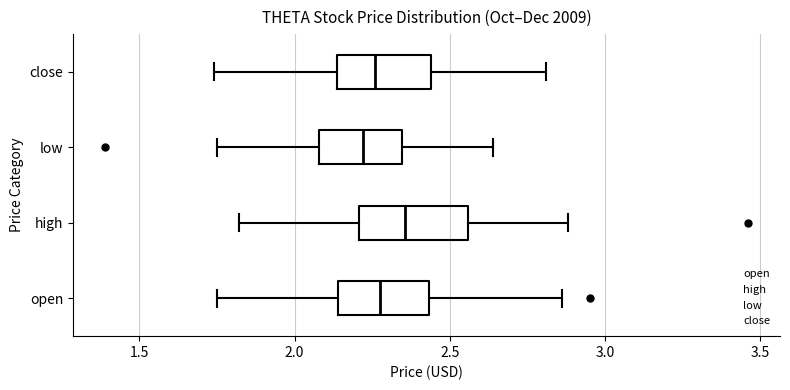

Where does the median line of the box for low sit on the x-axis? The values are not printed on the chart, so give them approximately, as read against the axis.

2.20